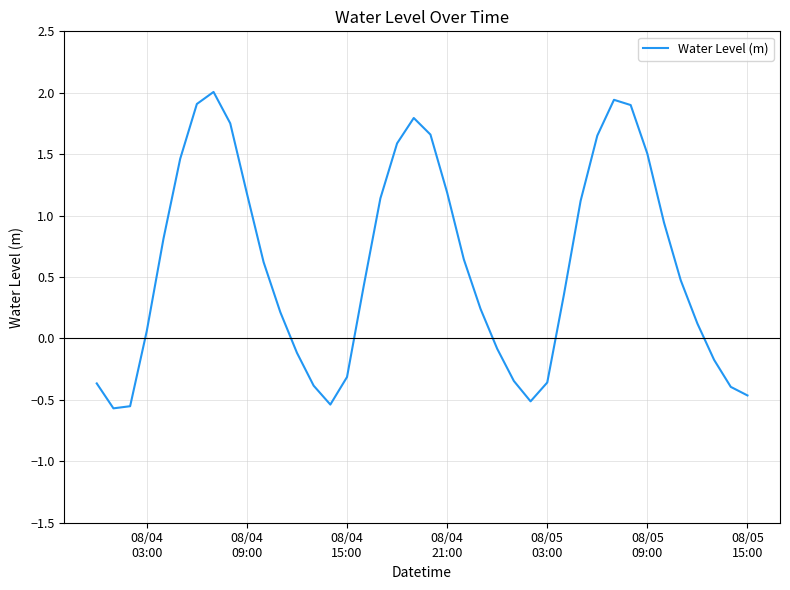

What is the maximum value shown in the chart?

2.0